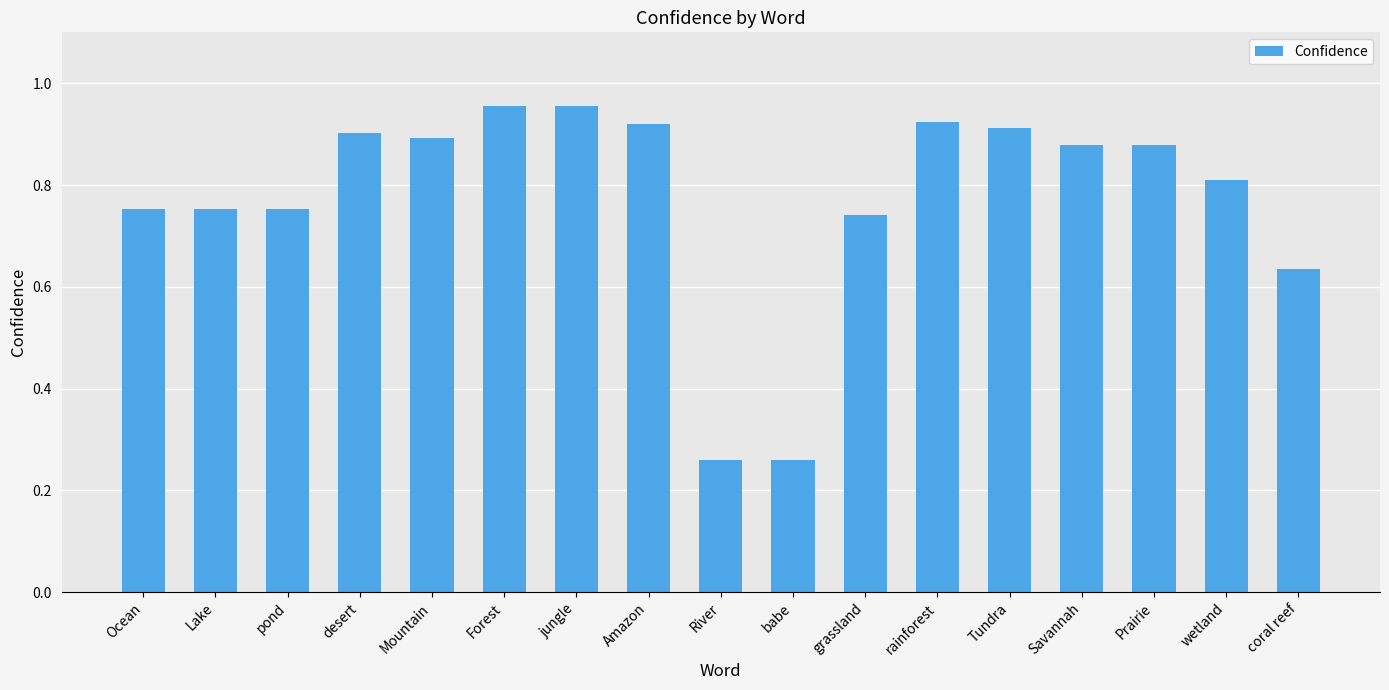

The value at Prairie is 0.2. True or false?

False